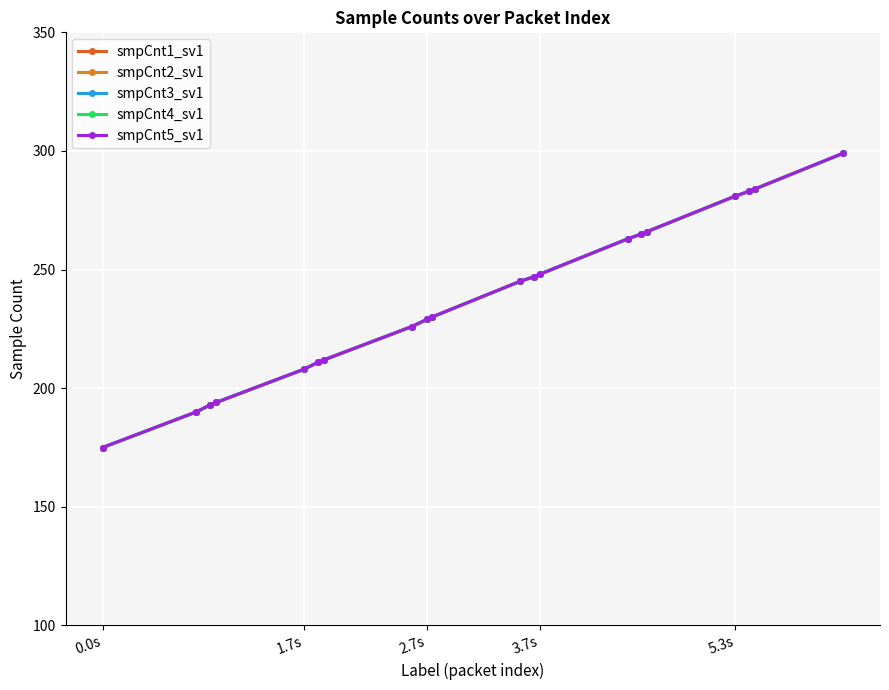

At which category does the chart reach its minimum across all series?

0.0s